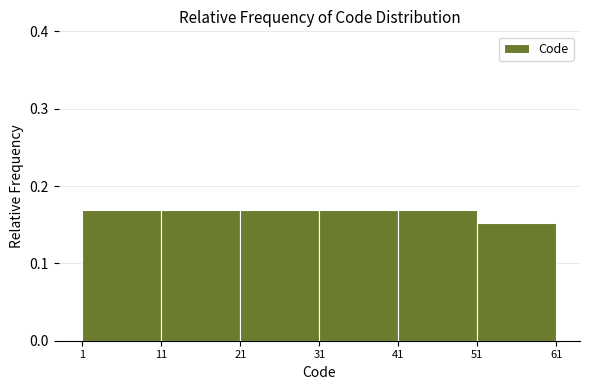

What is the height of the bar covering 1 to 11 on the x-axis? The values are not printed on the chart, so give them approximately, as read against the axis.

0.17